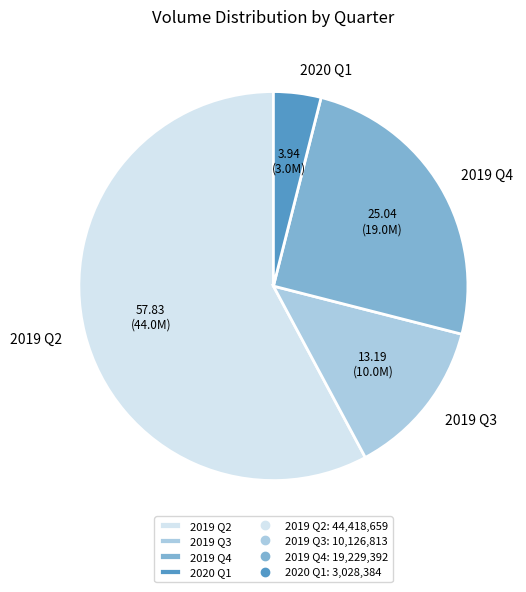

Is the sum of 2019 Q4 and 2019 Q3 greater than half?

No